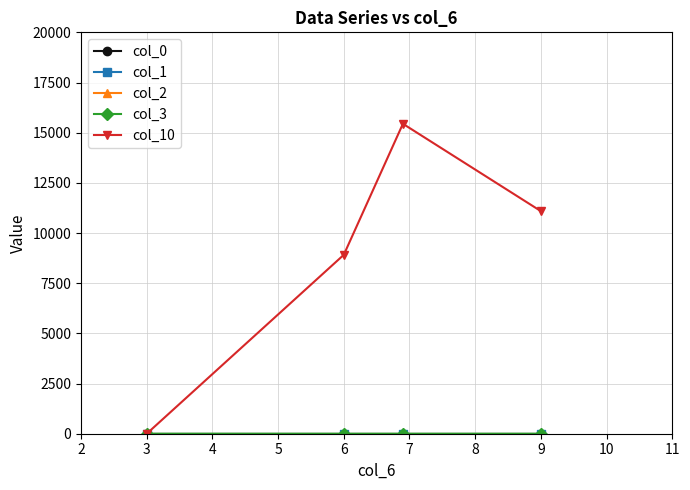

What is the greatest value displayed?

15443.0